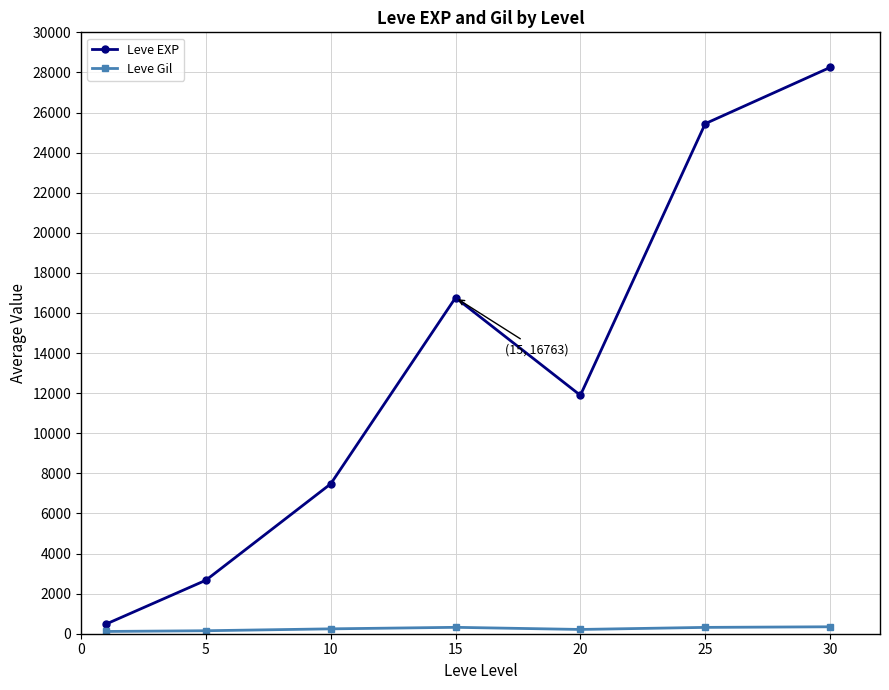

True or false: Leve EXP has more than 2 interior local peaks.

False